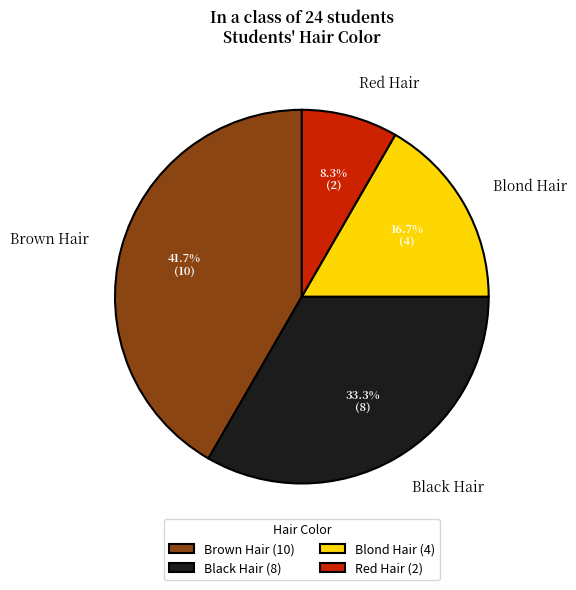

Is Brown Hair the majority of the pie?

No